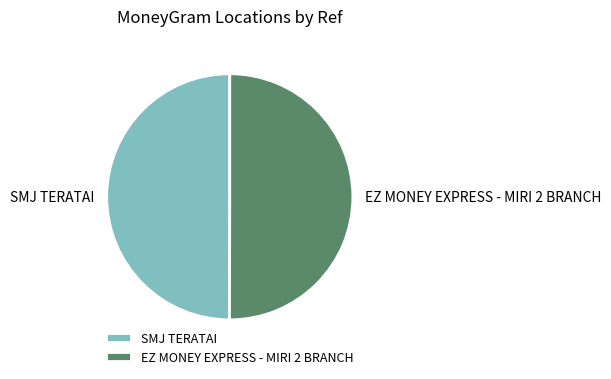

Do SMJ TERATAI and EZ MONEY EXPRESS - MIRI 2 BRANCH together represent more than half of the pie?

Yes